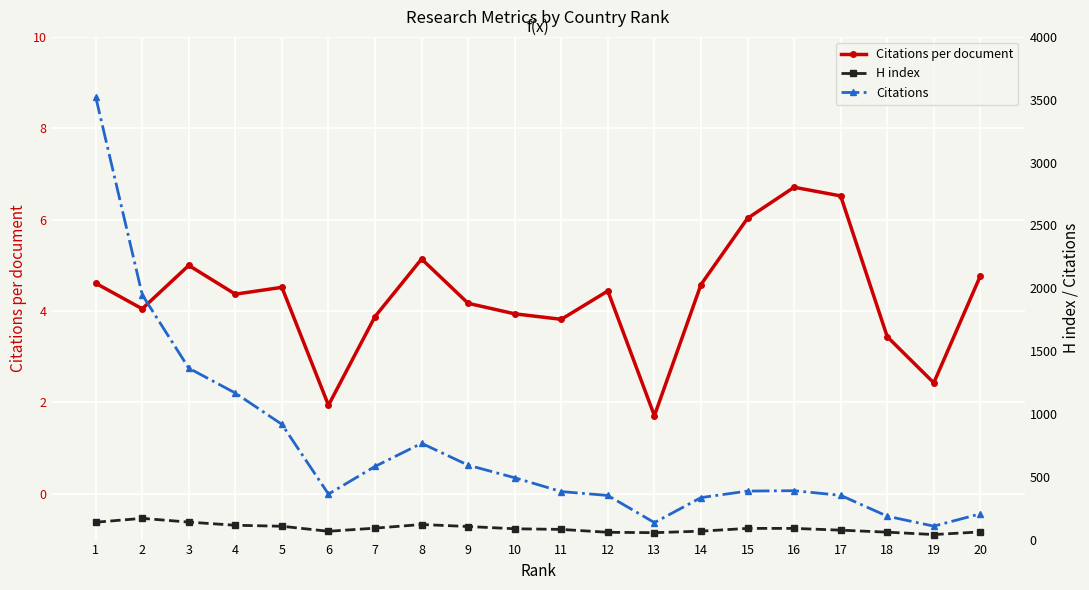

Does the chart display data point markers on the line(s)?

Yes